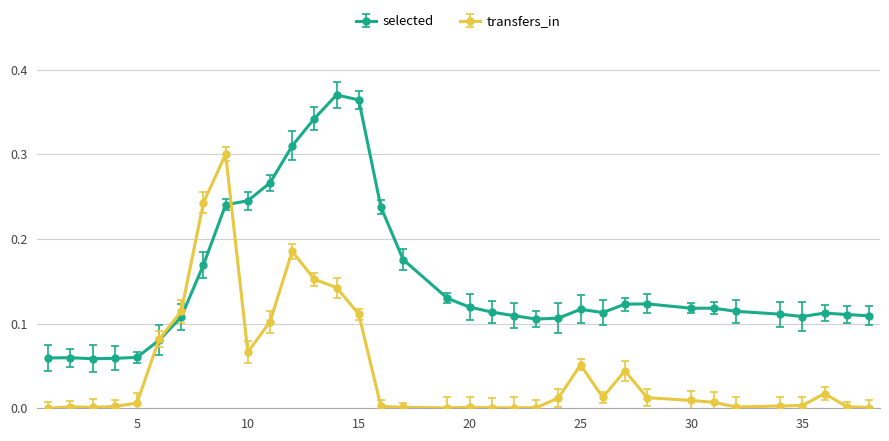

Is this an area chart (filled region under the line)?

No